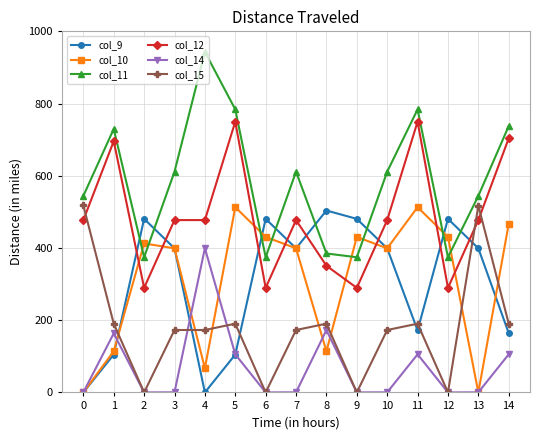

What is the approximate value of col_11 at 7?

611.3